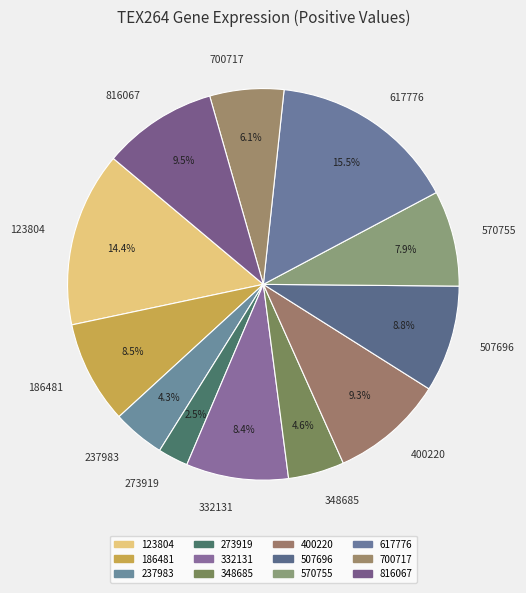

How many slices are in this pie chart?

12